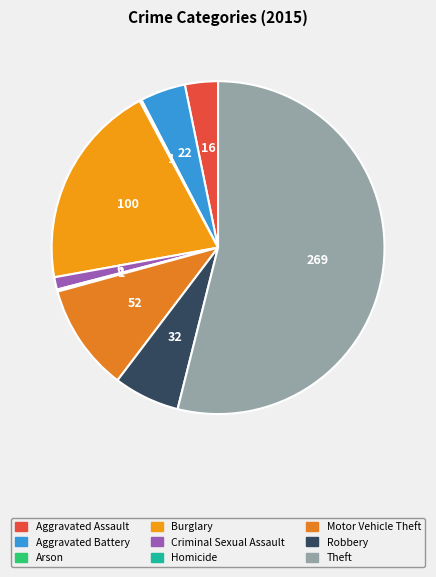

The Aggravated Assault slice represents 1% of the pie. True or false?

False